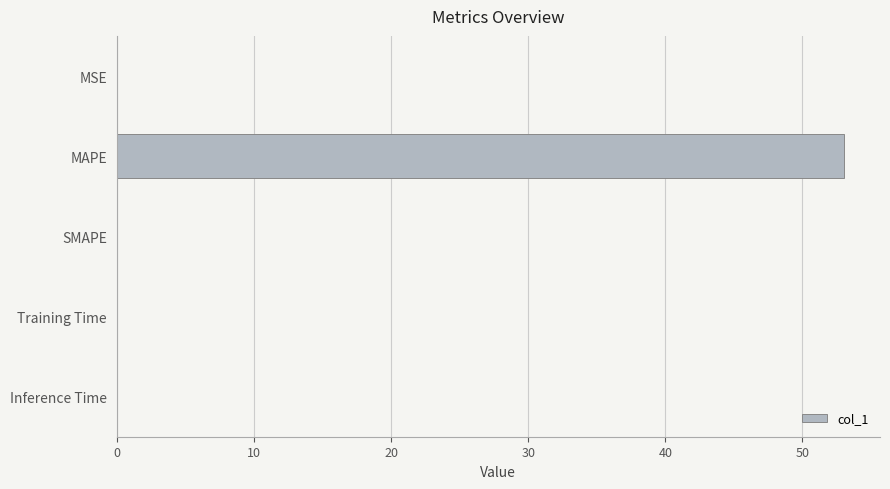

How many distinct data groups are displayed?

1